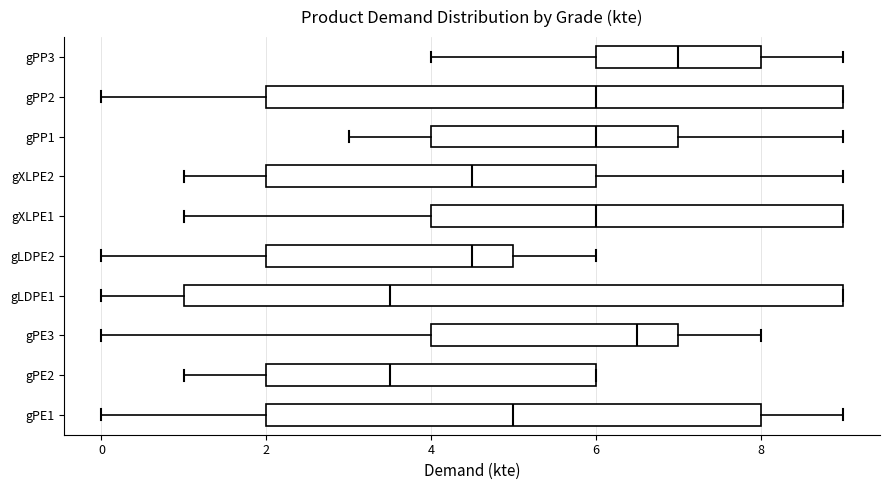

Where does the median line of the box for gXLPE2 sit on the x-axis? The values are not printed on the chart, so give them approximately, as read against the axis.

4.6